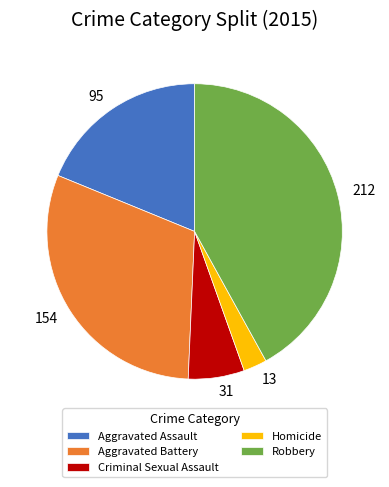

Is Aggravated Assault the majority of the pie?

No